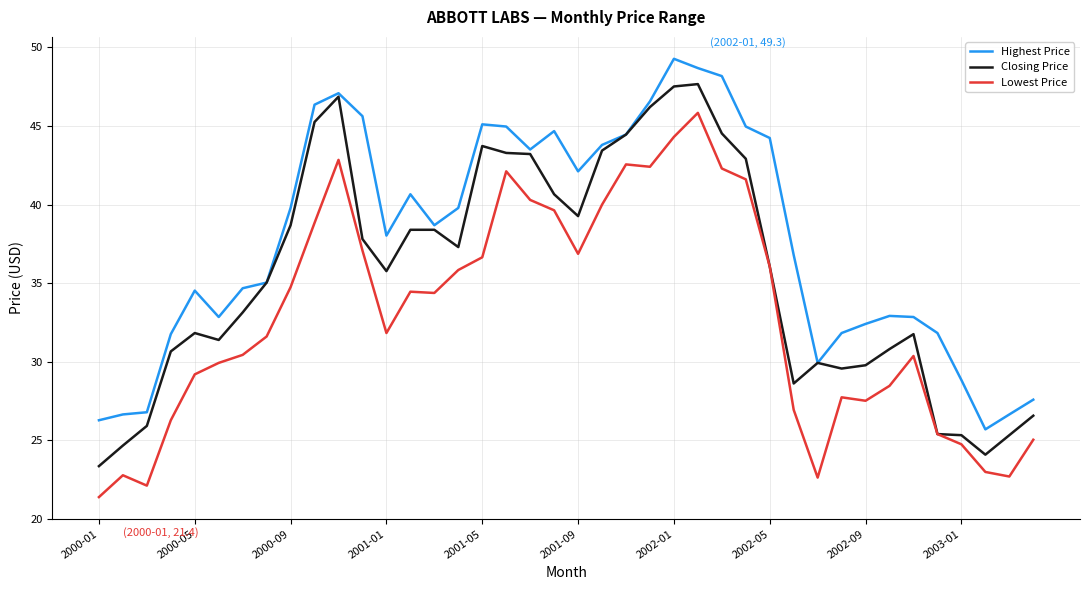

What is the lowest value of the Highest Price series?

25.7